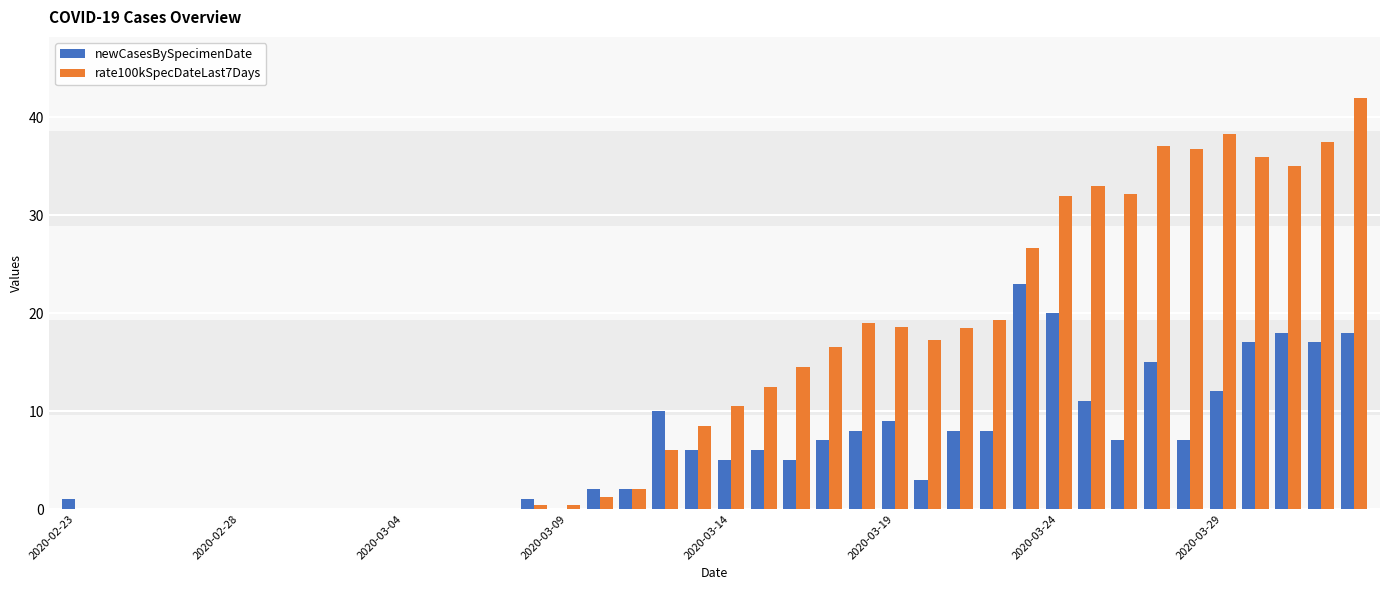

How many groups of bars are there?

40